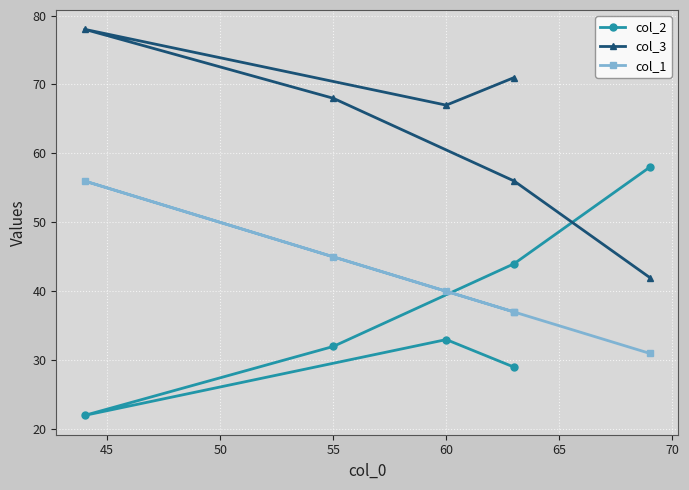

At how many categories does at least one series exceed 69?

2